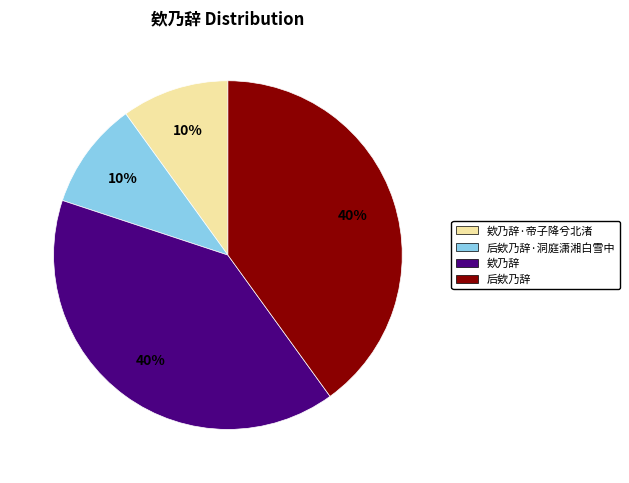

Is there any slice that represents more than half of the pie?

No